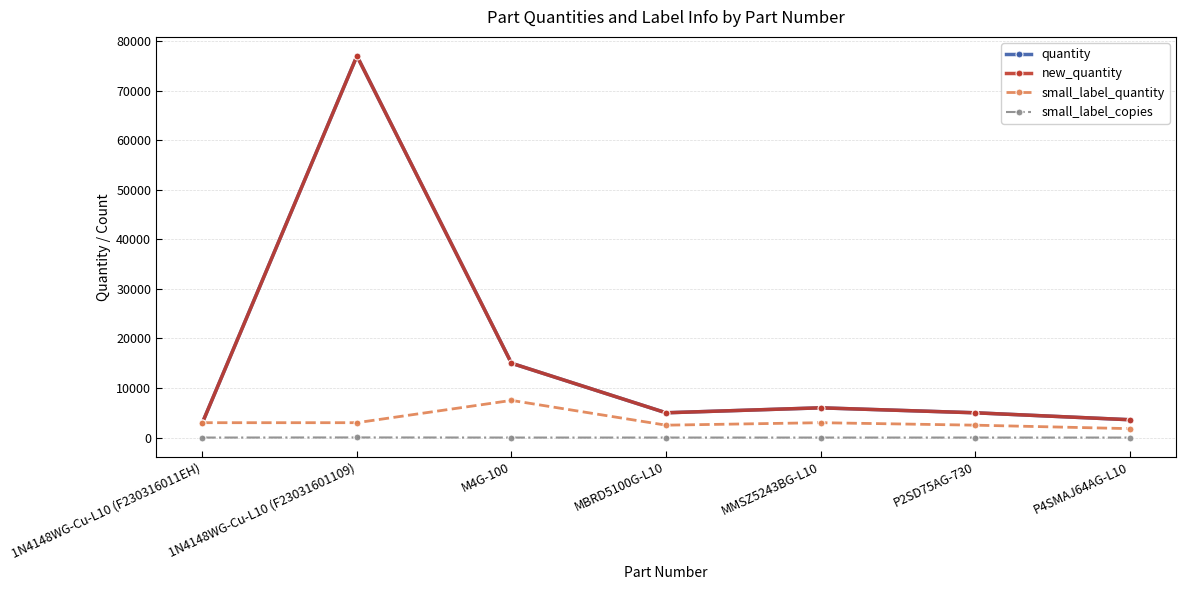

Reading left to right, transcribe all the data shown in this chart.

quantity: 3000	77000	15000	5000	6000	5000	3600
new_quantity: 3000	77000	15000	5000	6000	5000	3600
small_label_quantity: 3000	3000	7500	2500	3000	2500	1800
small_label_copies: 1	25	2	2	2	2	2